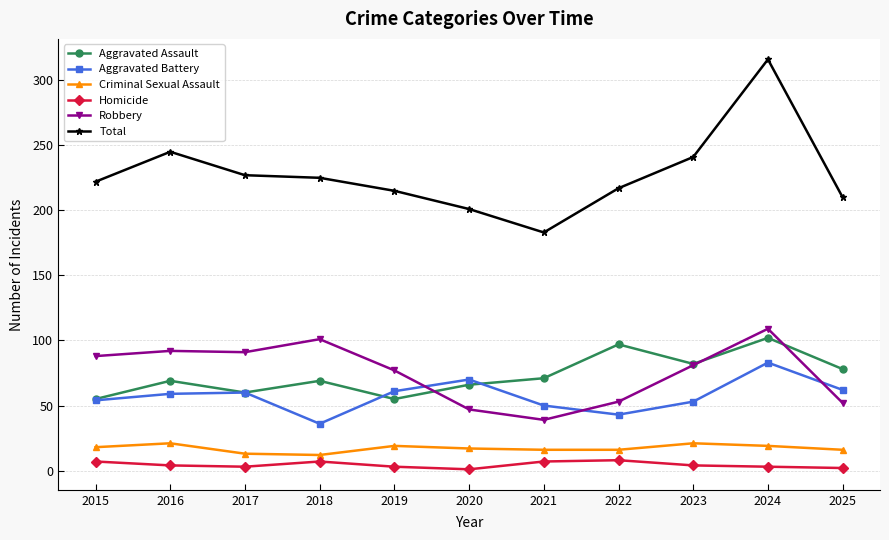

Between 2022 and 2024, which series saw the biggest shift?

Total